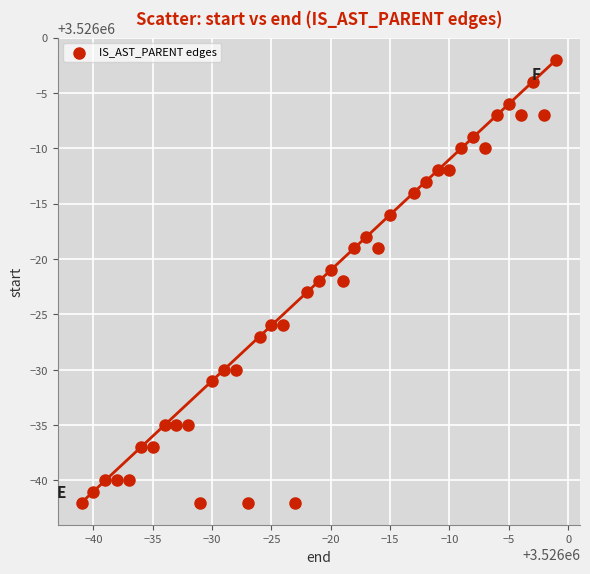

What is the range of Y values (max minus min)?

40